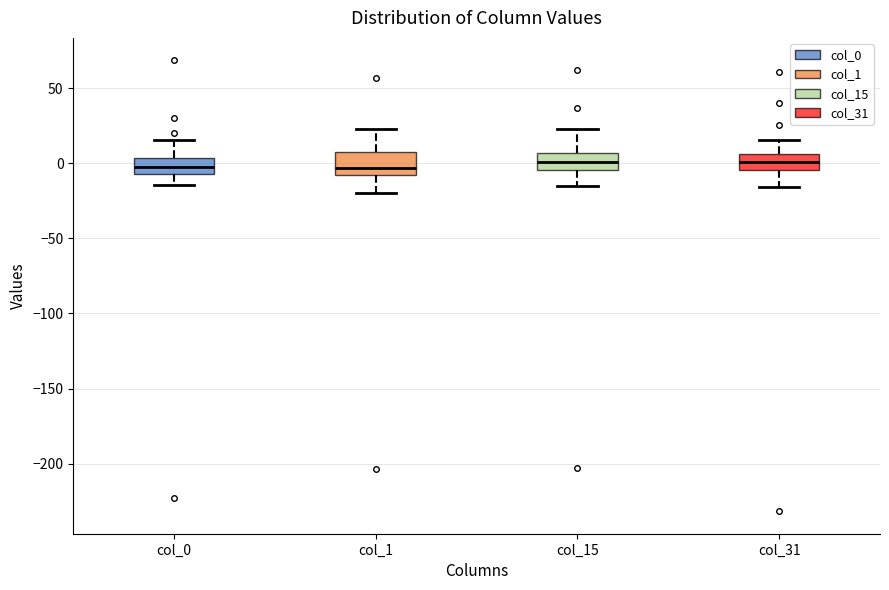

Reading left to right, read every box against the y-axis: the position of its median line, the range the box covers, and the ends of its whiskers. The values are not printed on the chart, so give them approximately, as read against the axis.

col_0: median 0, box -5 to 5, whiskers -15 to 15
col_1: median -5, box -10 to 5, whiskers -20 to 25
col_15: median 0, box -5 to 5, whiskers -15 to 25
col_31: median 0, box -5 to 5, whiskers -15 to 15